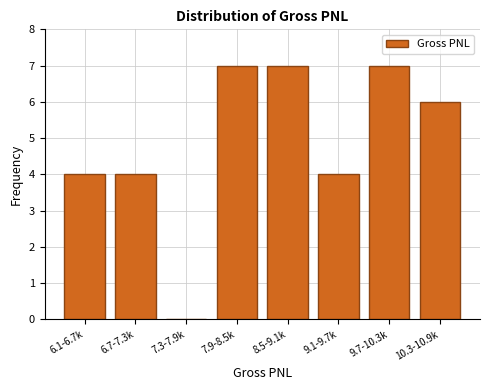

Reading right to left, what are all the values shown in this chart?

10.3-10.9k=6	9.7-10.3k=7	9.1-9.7k=4	8.5-9.1k=7	7.9-8.5k=7	7.3-7.9k=0	6.7-7.3k=4	6.1-6.7k=4